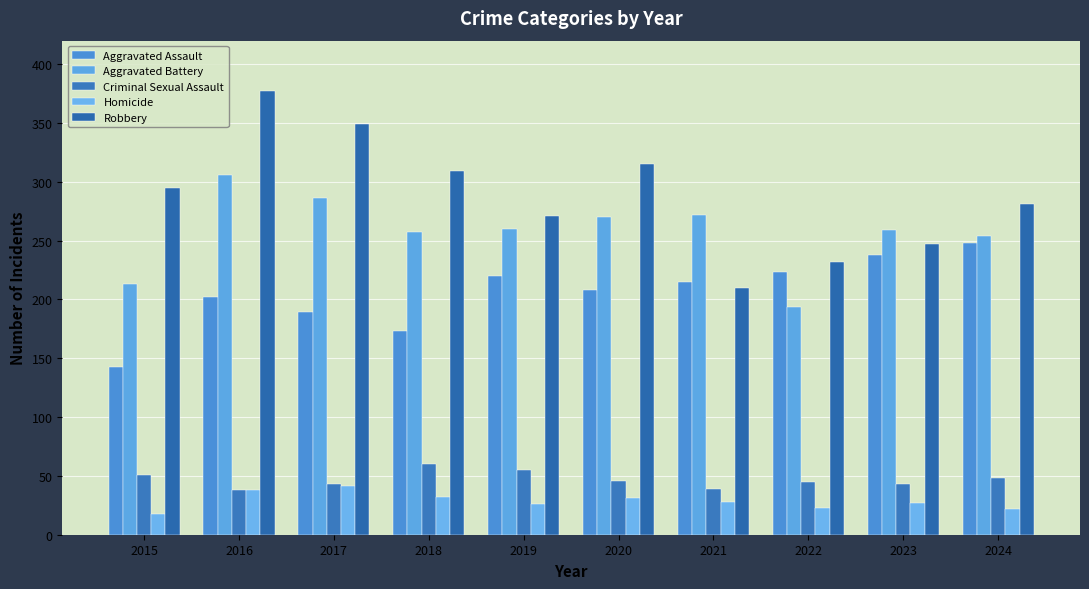

Which series has the largest range (max minus min)?

Robbery